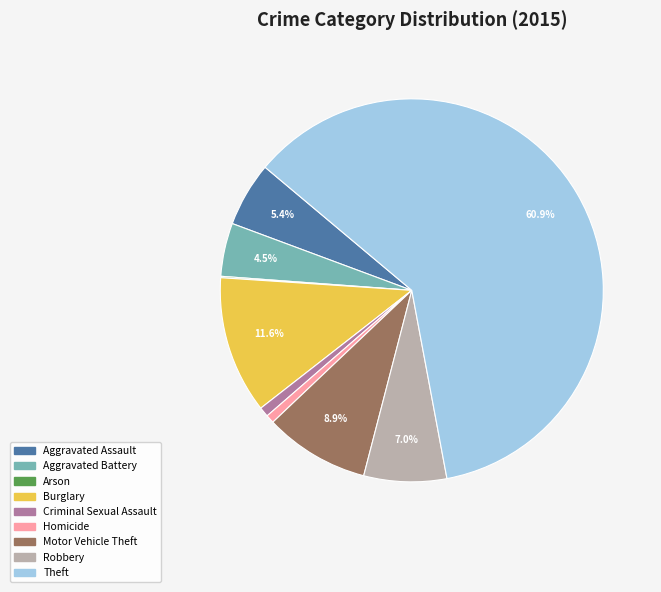

Which category has the biggest portion of the pie?

Theft